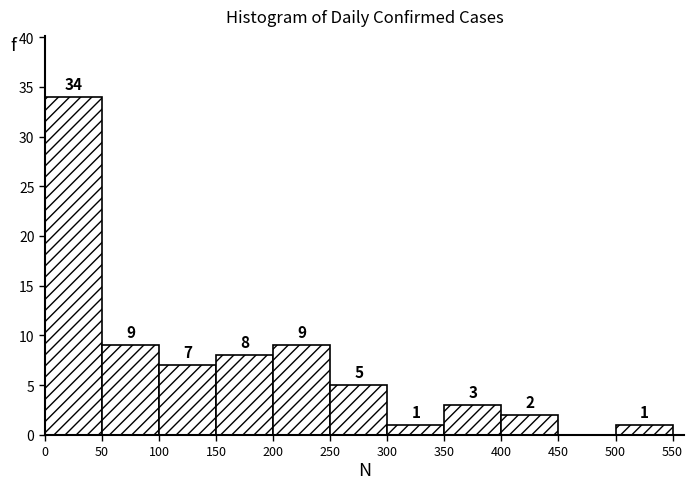

Which range on the x-axis has the tallest bar?

0 to 50